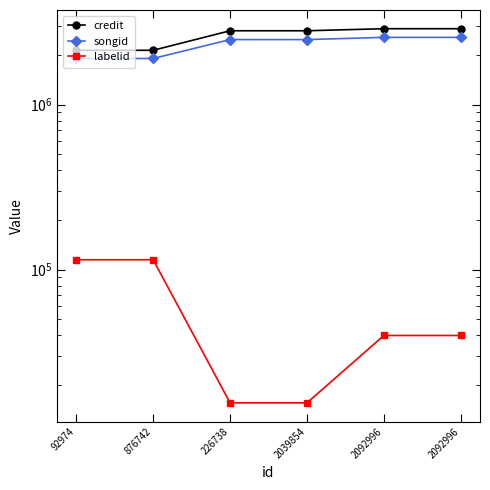

What is the minimum value shown in the chart?

15621